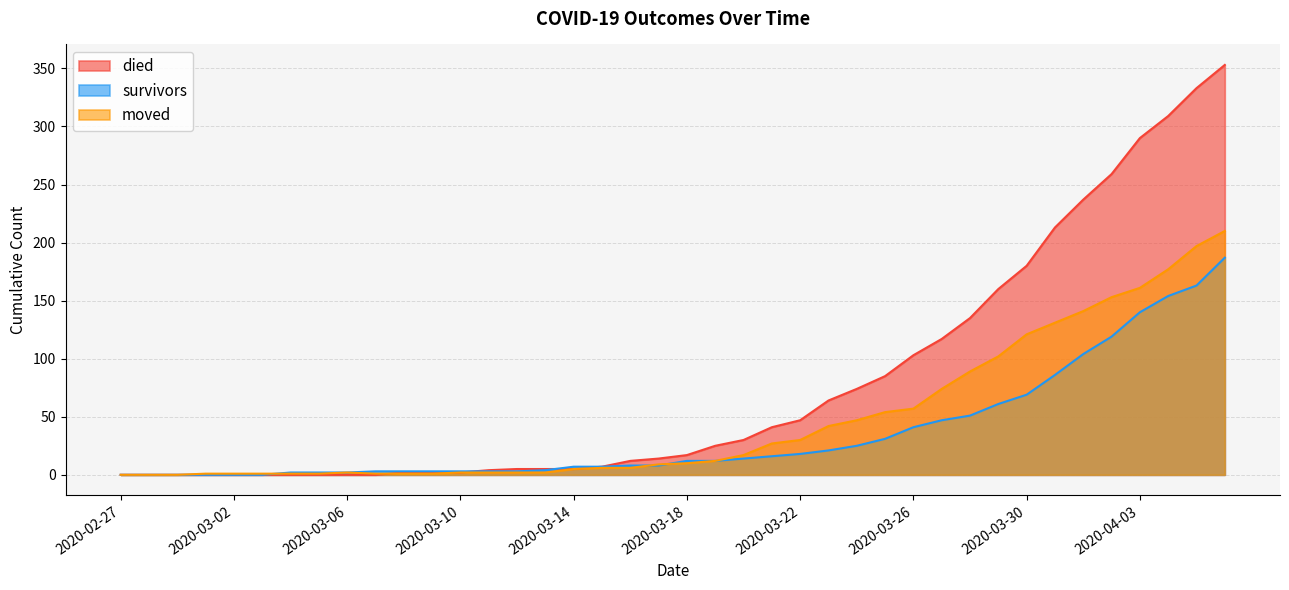

Where does the died series first go above 17?

2020-03-19